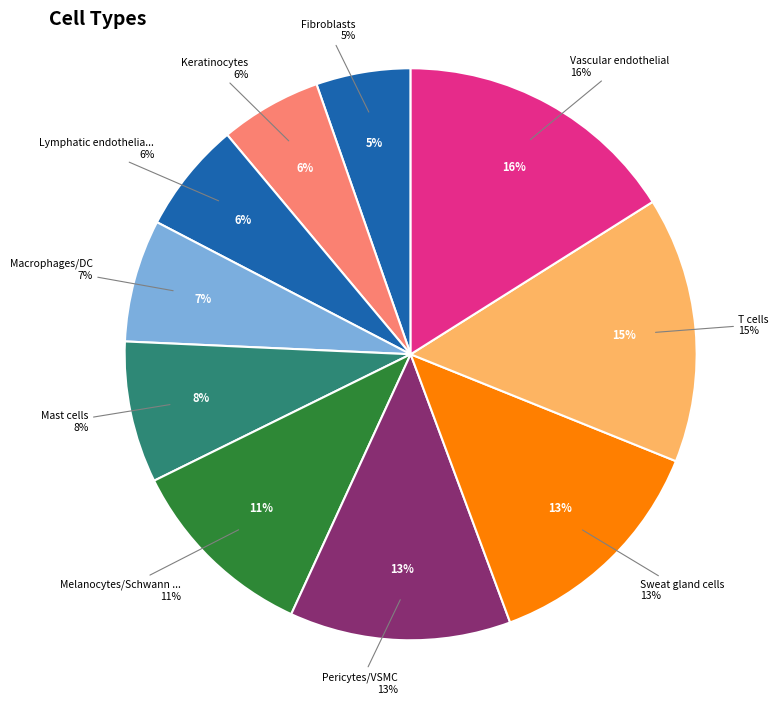

The T cells slice represents 3% of the pie. True or false?

False